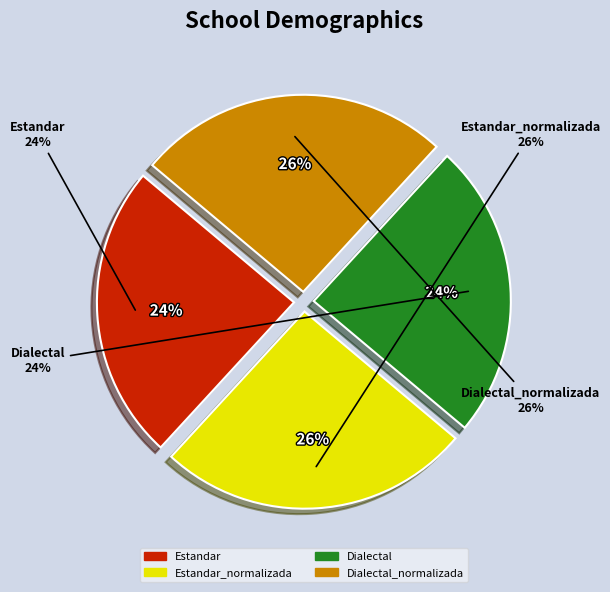

How many segments does this pie chart have?

4